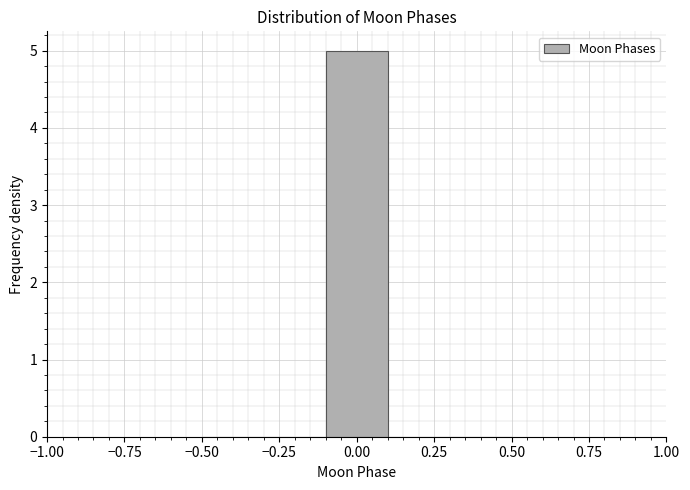

Reading left to right, list every bar in this chart as the range it spans on the x-axis followed by its height. The values are not printed on the chart, so give them approximately, as read against the axis.

-0.5 to -0.3: 0
-0.3 to -0.1: 0
-0.1 to 0.1: 5
0.1 to 0.3: 0
0.3 to 0.5: 0